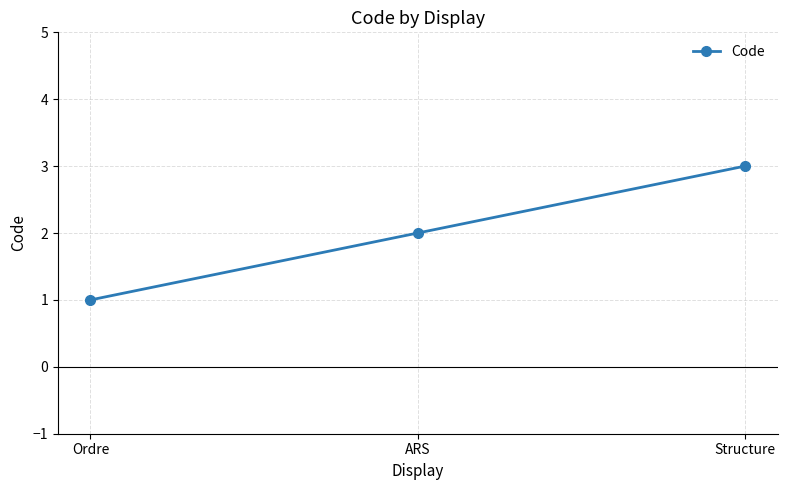

Reading left to right, transcribe all the data shown in this chart.

1	2	3